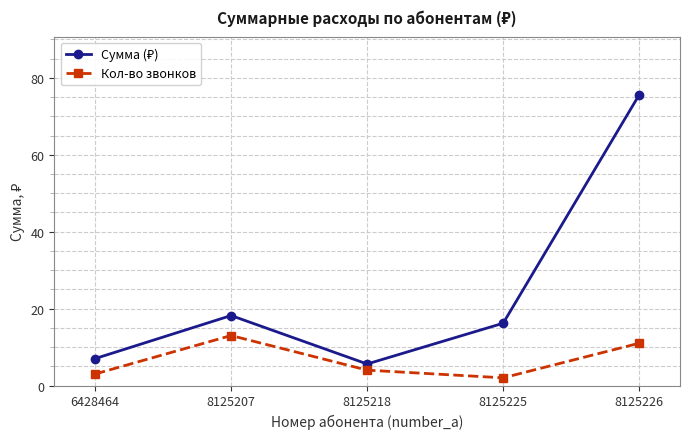

True or false: Кол-во звонков has more than 1 points higher than both neighbors.

False